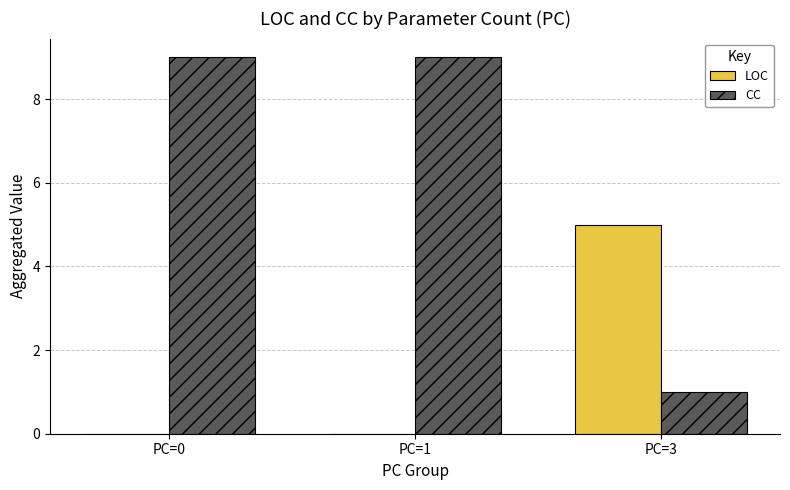

Which series has the largest total across all categories?

CC